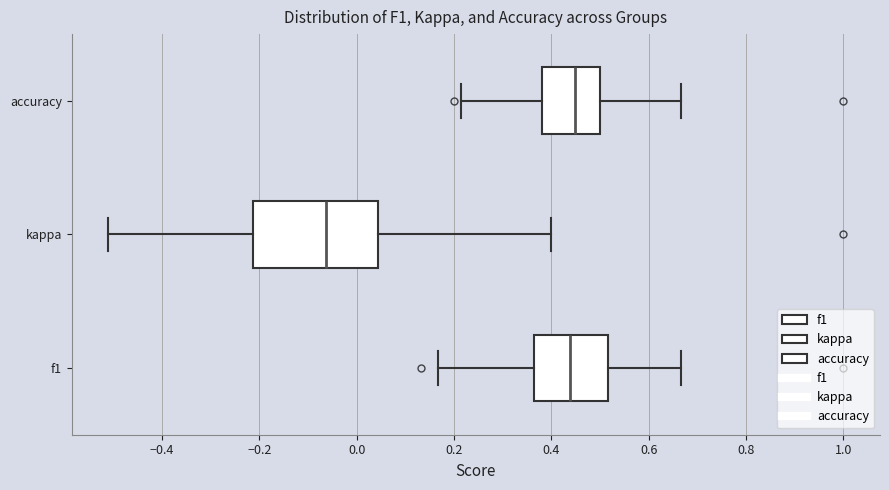

Reading bottom to top, transcribe this box plot: for each box, give where its median line is, the range the box spans, and where its two whiskers end, as read against the x-axis. The values are not printed on the chart, so give them approximately, as read against the axis.

f1: median 0.44, box 0.36 to 0.52, whiskers 0.16 to 0.66
kappa: median -0.06, box -0.22 to 0.04, whiskers -0.50 to 0.40
accuracy: median 0.44, box 0.38 to 0.50, whiskers 0.22 to 0.66